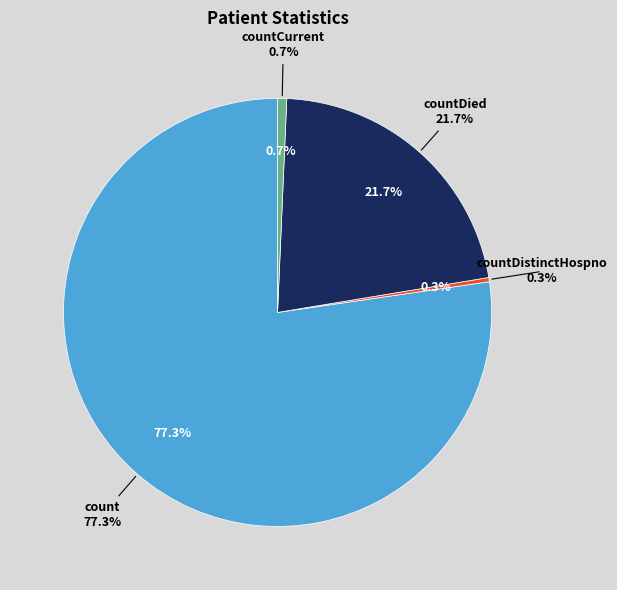

How many segments does this pie chart have?

4